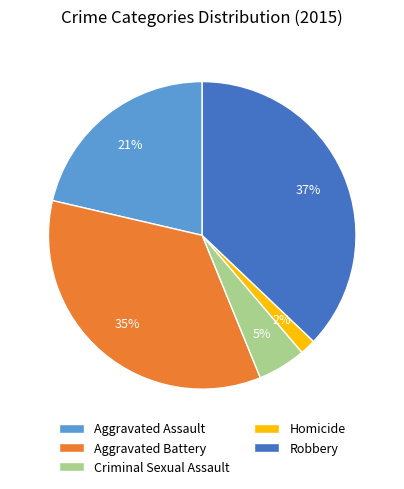

What is the largest slice in the pie chart?

Robbery